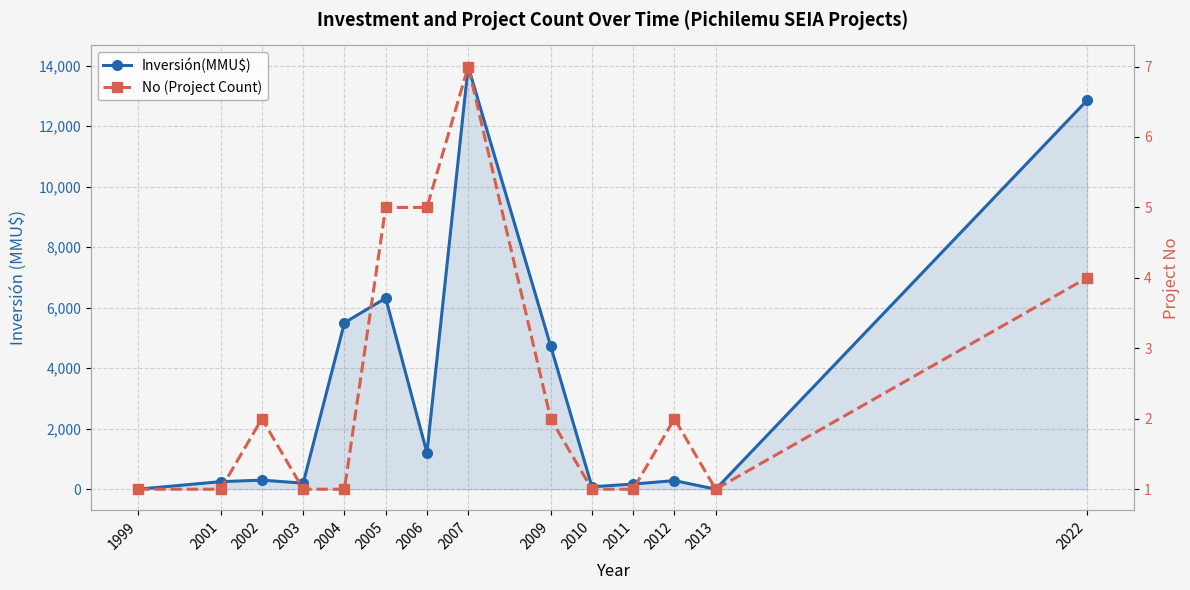

Which series has the widest spread of values?

Inversión(MMU$)